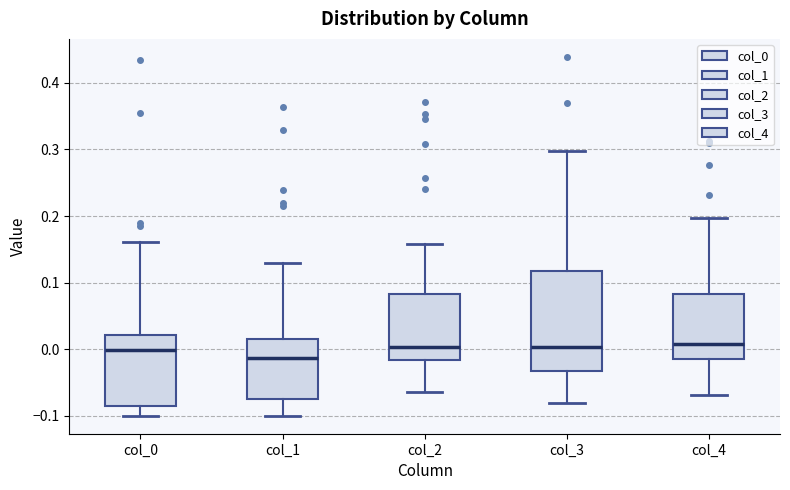

Which box is the tallest, from its lower edge to its upper edge?

col_3